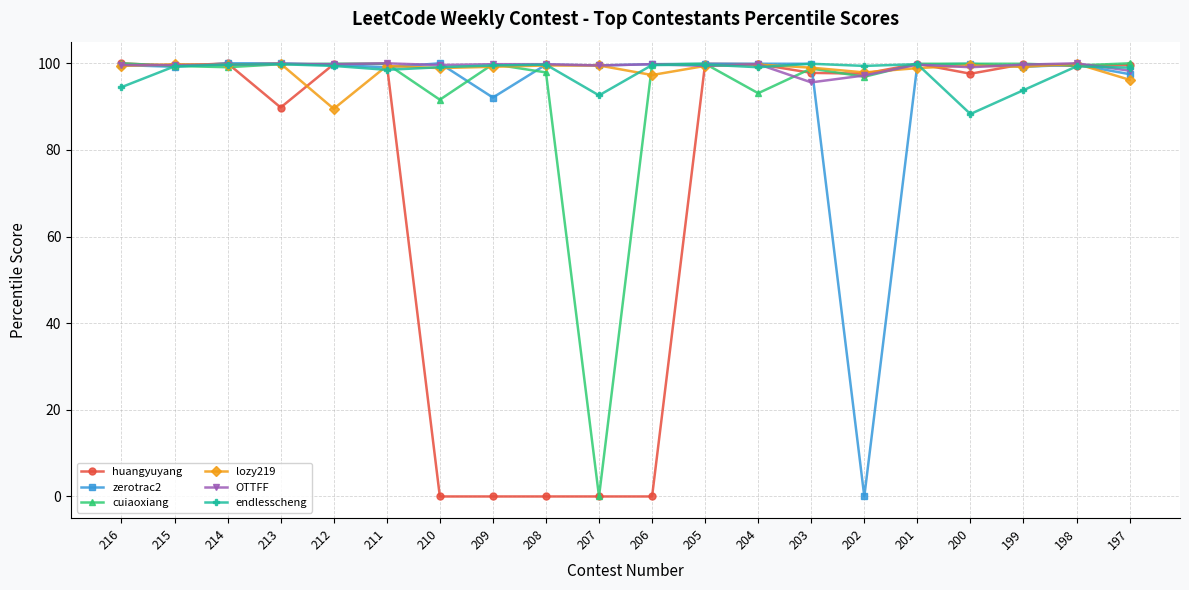

Which series changed the most between 214 and 213?

huangyuyang